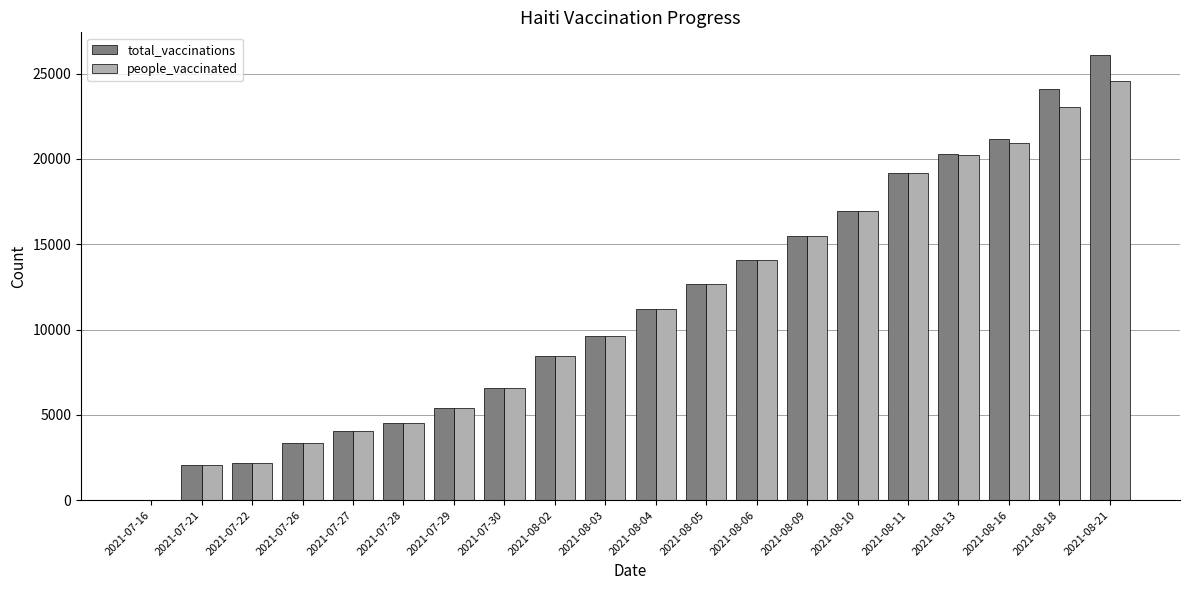

Which series has the widest spread of values?

total_vaccinations